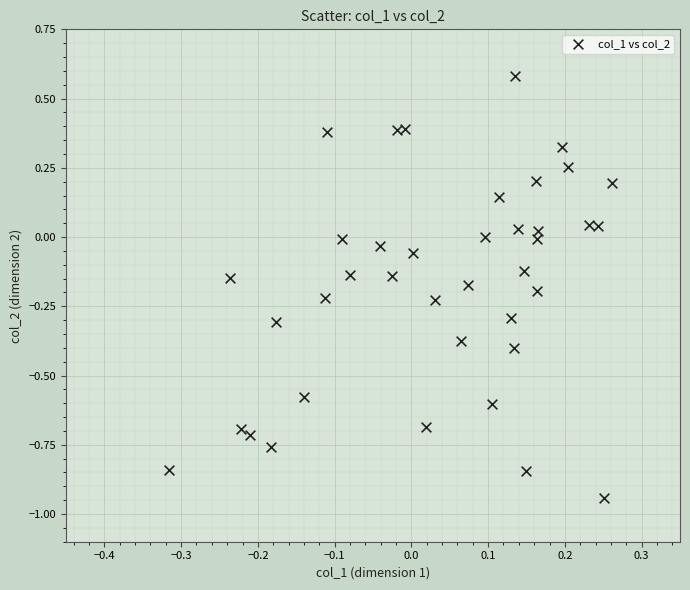

What is the range of Y values (max minus min)?

1.5